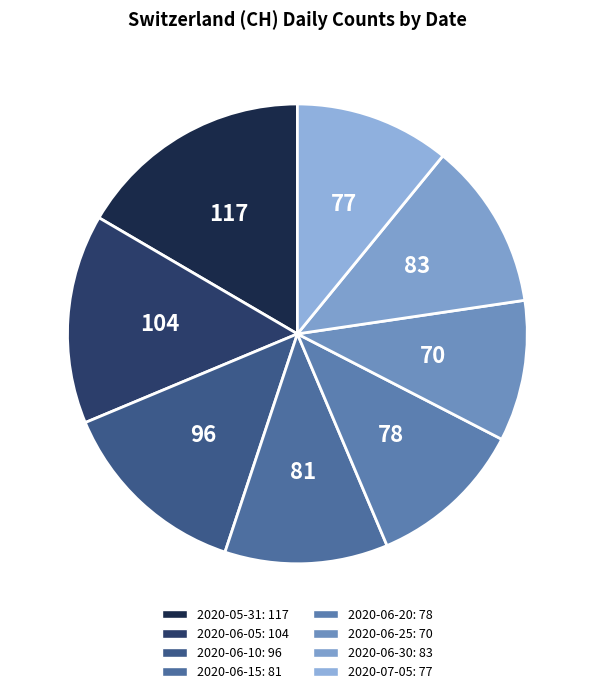

How many slices are in this pie chart?

8